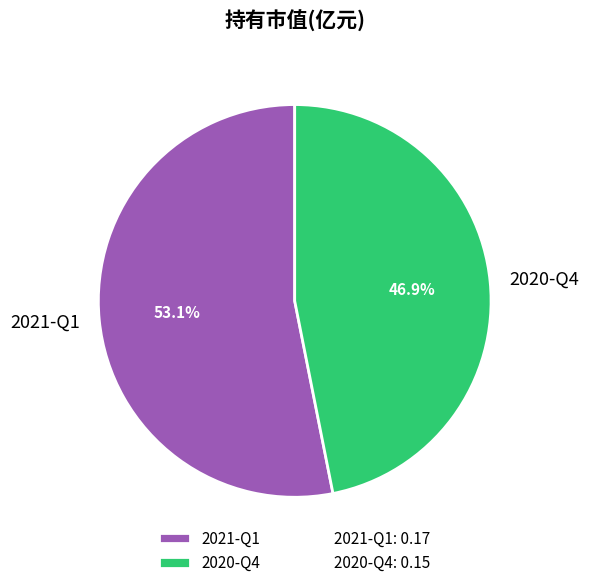

Count the number of slices in the pie.

2